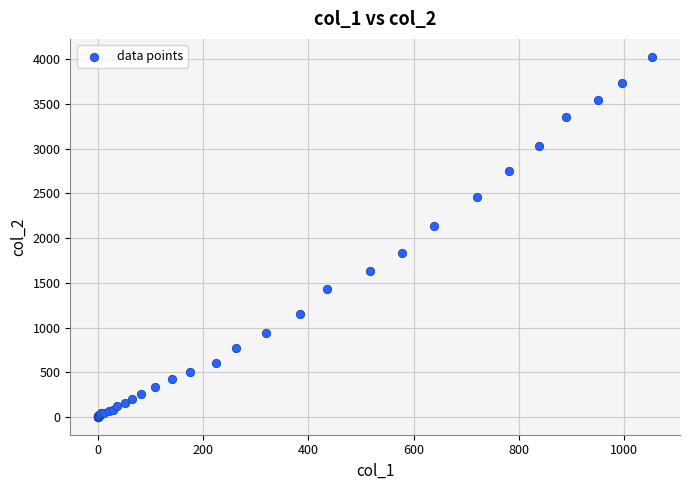

What Y value in the scatter plot is closest to 2015?

2131